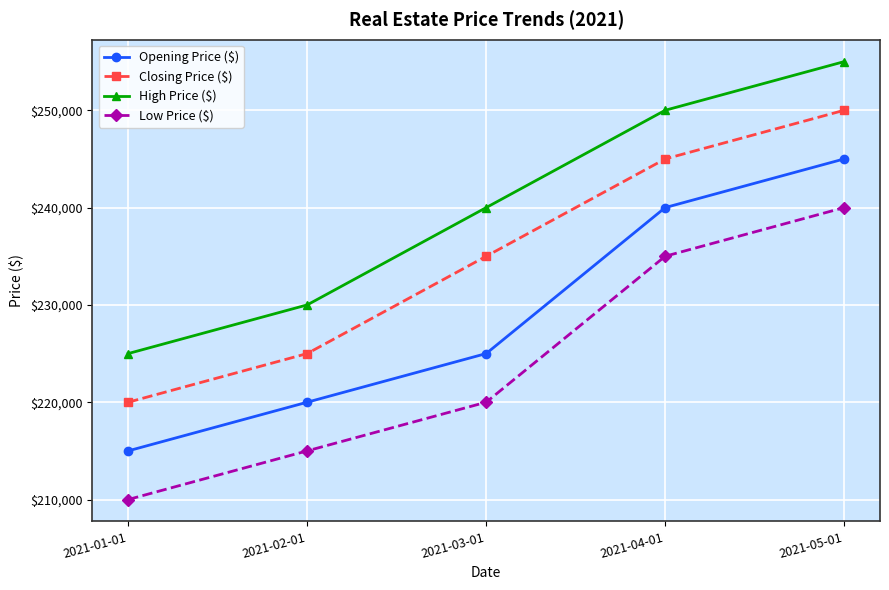

List the labels in order of Low Price ($) value, smallest first.

2021-01-01, 2021-02-01, 2021-03-01, 2021-04-01, 2021-05-01